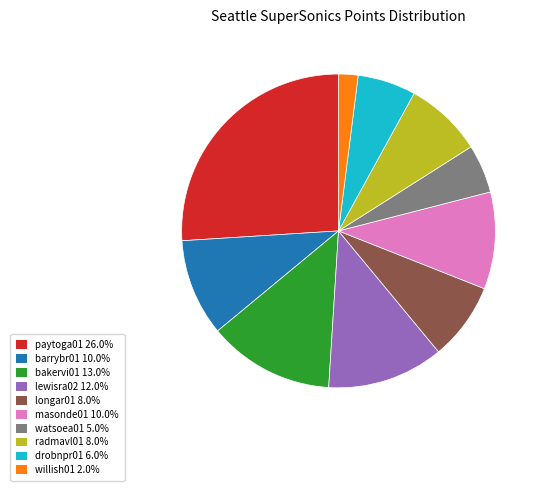

Is the sum of barrybr01 and masonde01 greater than half?

No